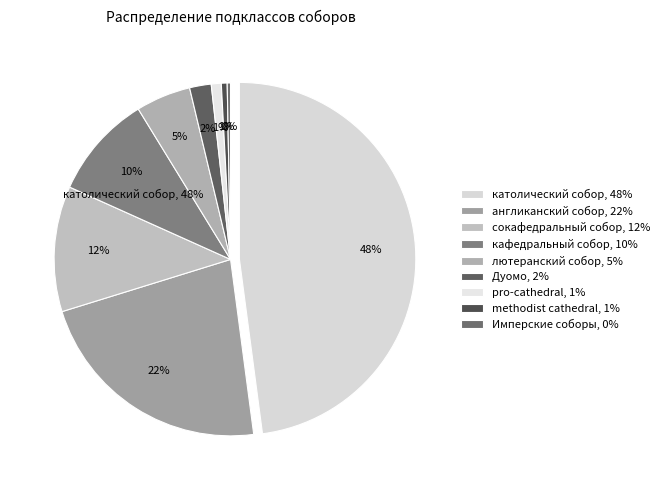

The methodist cathedral slice represents 1% of the pie. True or false?

True